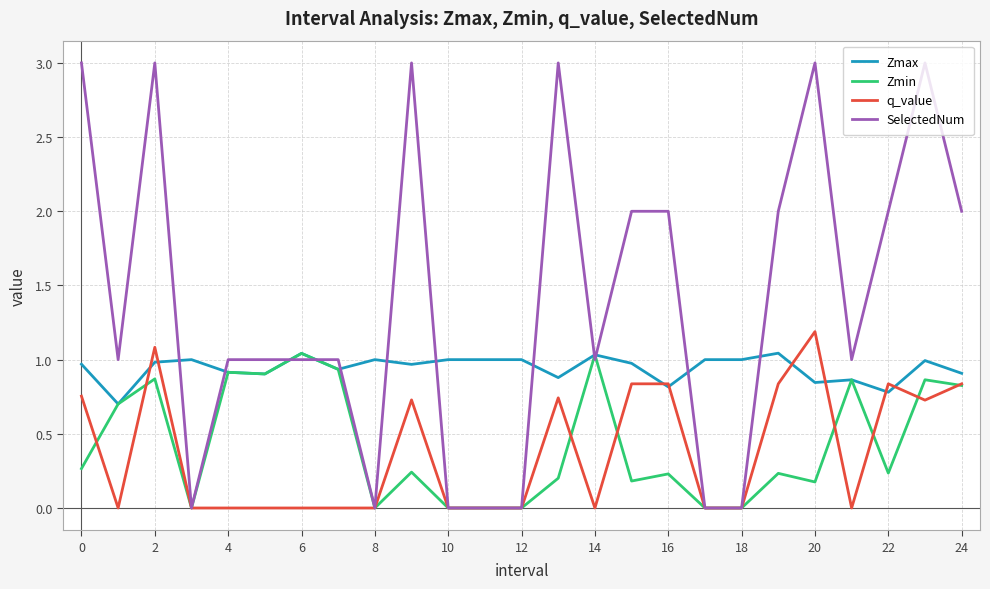

What is the greatest value displayed?

3.0